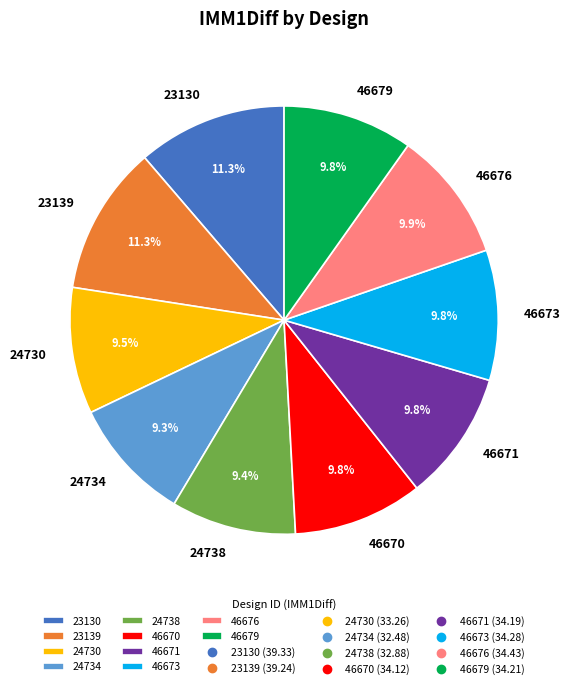

To the nearest percent, what is the average slice percentage?

10%